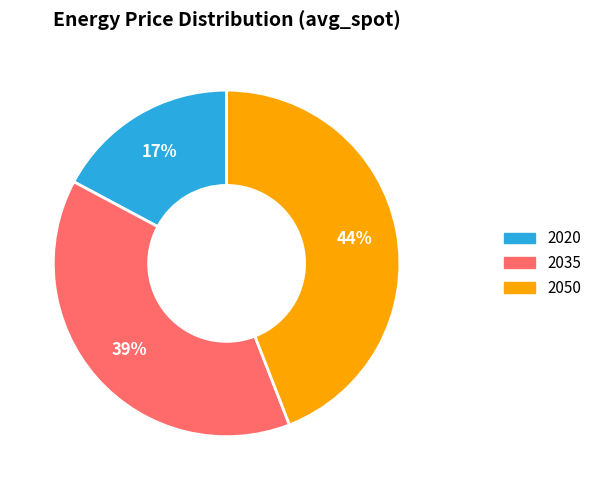

Which category has the smallest portion of the pie?

2020